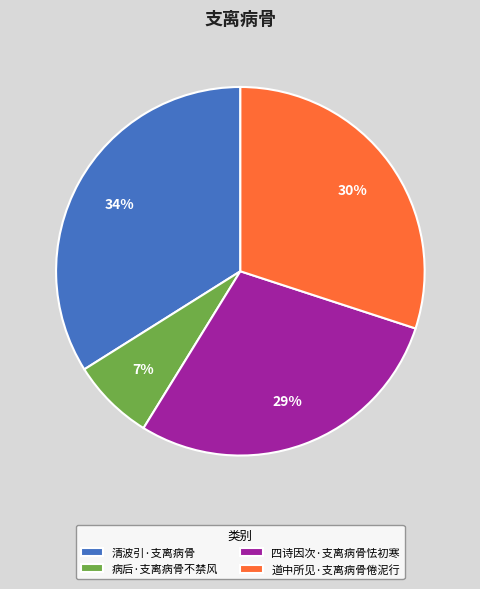

What is the smallest slice in the pie chart?

病后·支离病骨不禁风